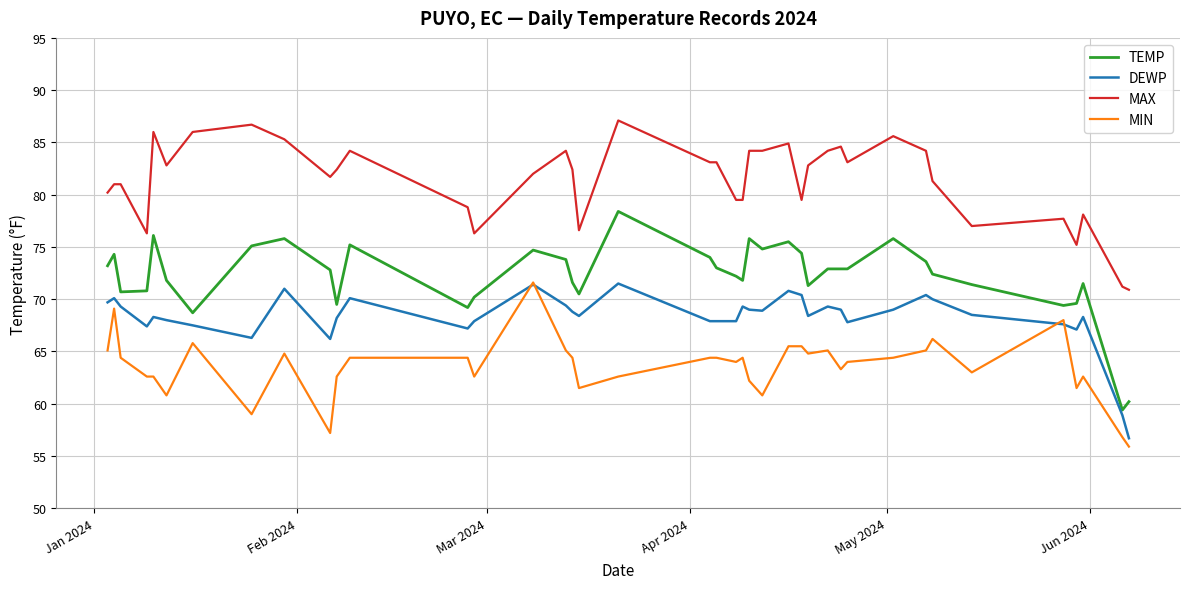

What is the smallest value displayed?

55.9